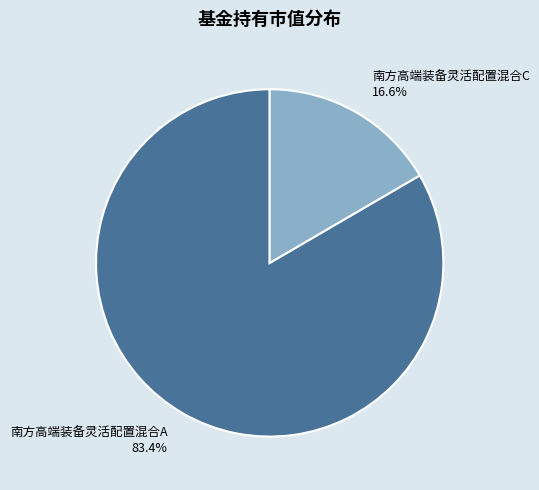

Is it true that 南方高端装备灵活配置混合A is 83% of the pie?

True